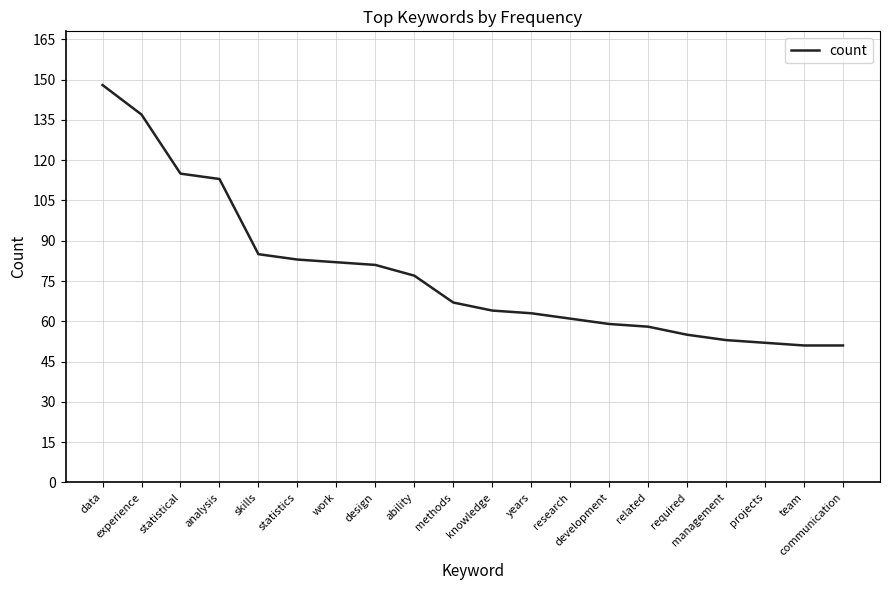

What is the difference between the maximum and minimum values?

97